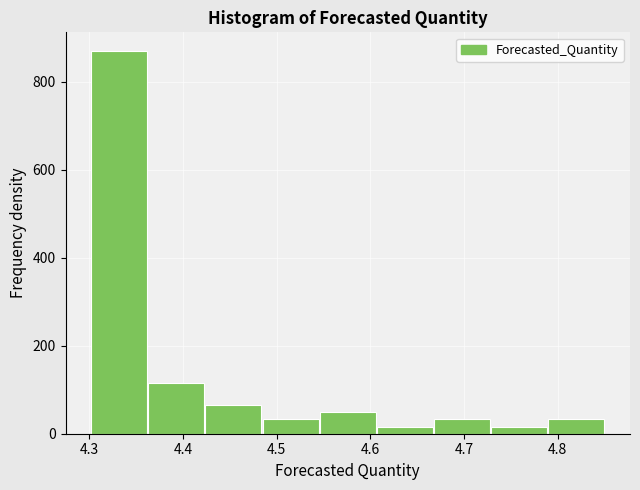

How tall is the bar that spans 4.36 to 4.42 on the x-axis? Neither the bar edges nor the heights are printed on the chart, so give them approximately, as read against the axes.

120